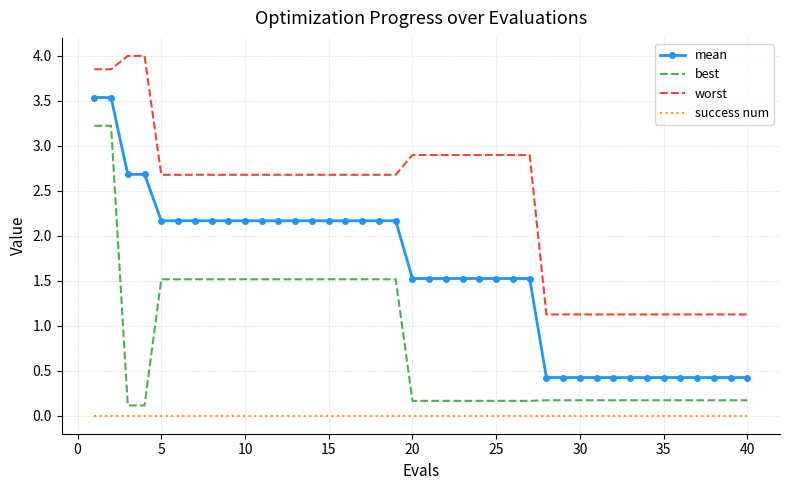

Which series has the largest range (max minus min)?

mean